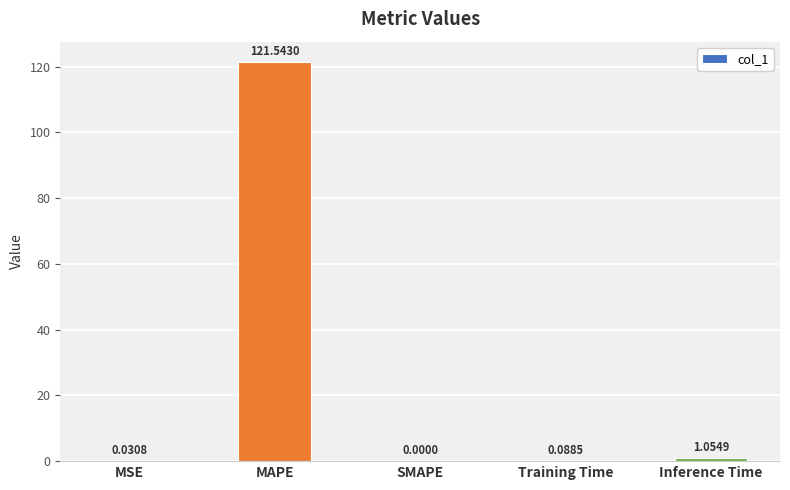

How many data points does each series have?

5